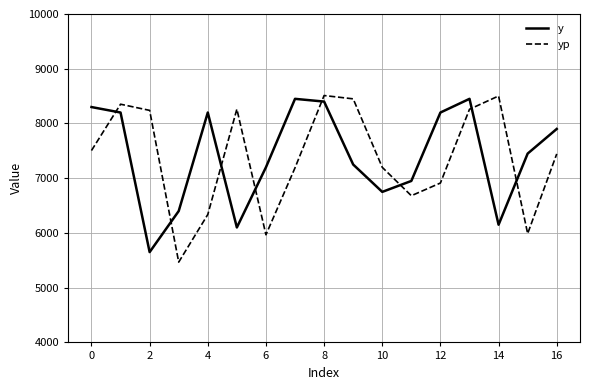

What is the highest value of the yp series?

8510.4